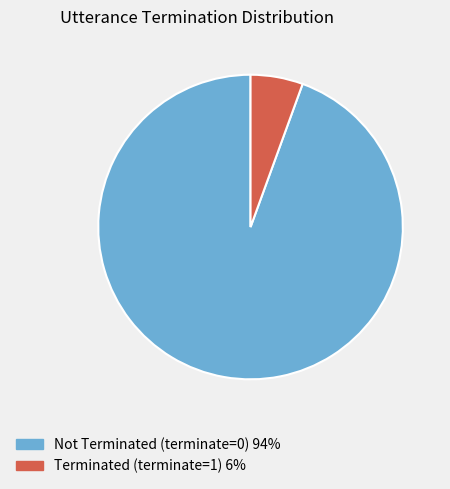

Is there any slice that represents more than half of the pie?

Yes